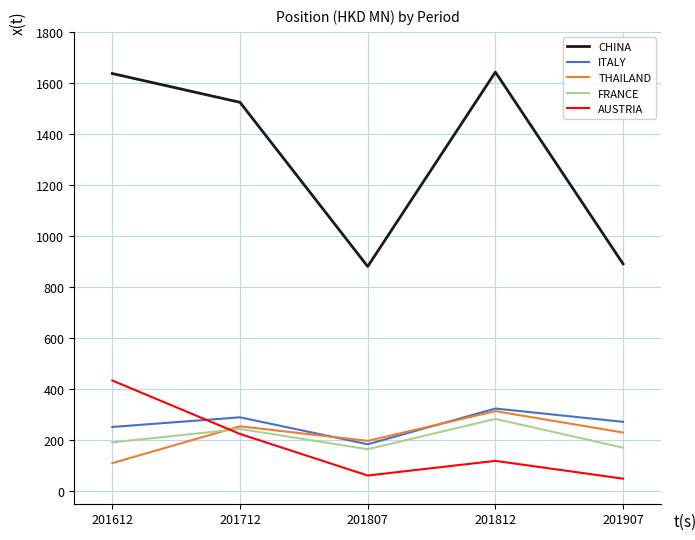

True or false: CHINA and FRANCE intersect in this chart.

False